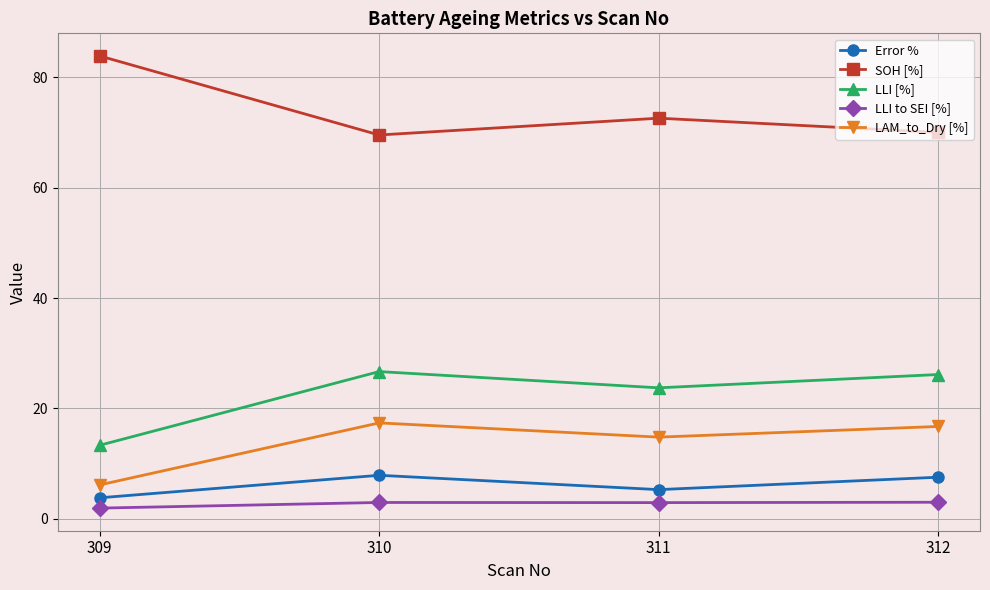

What is the value of the LLI to SEI [%] point at the 4th from the left?

3.0